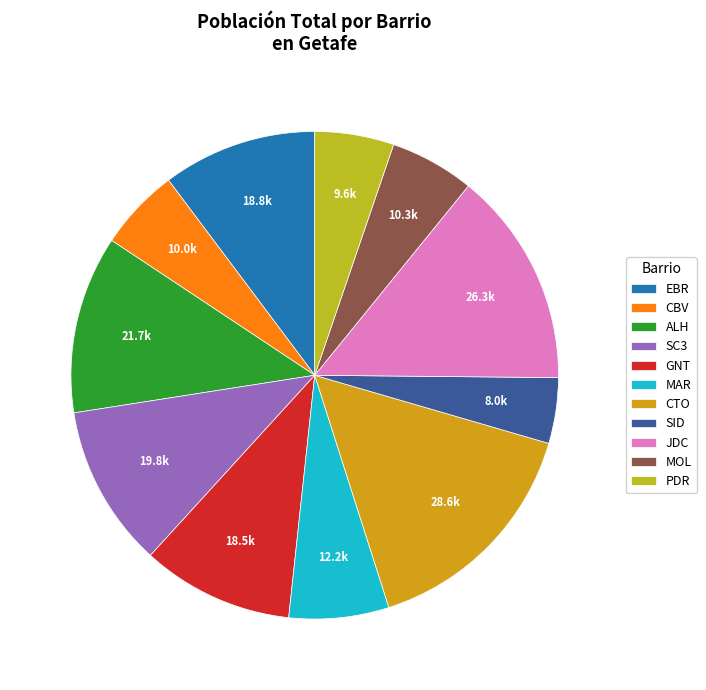

How many segments does this pie chart have?

11